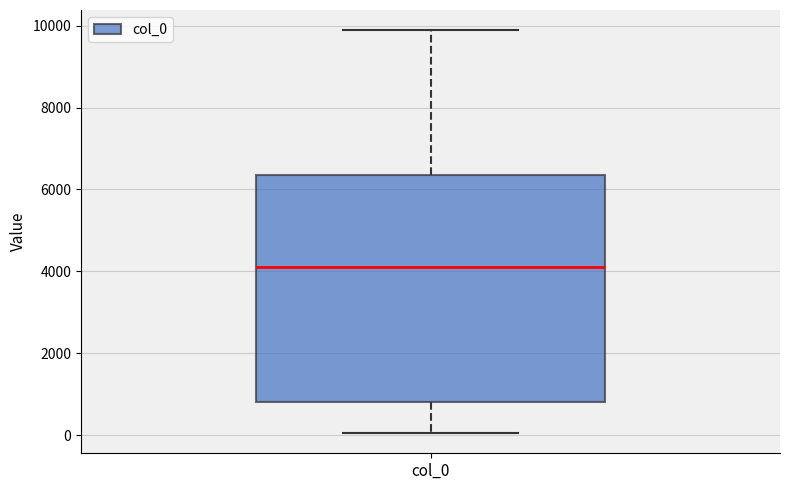

Transcribe this box plot: give where the median line is, the range the box spans, and where the two whiskers end, as read against the y-axis. The values are not printed on the chart, so give them approximately, as read against the axis.

median 4200, box 800 to 6400, whiskers 0 to 9800